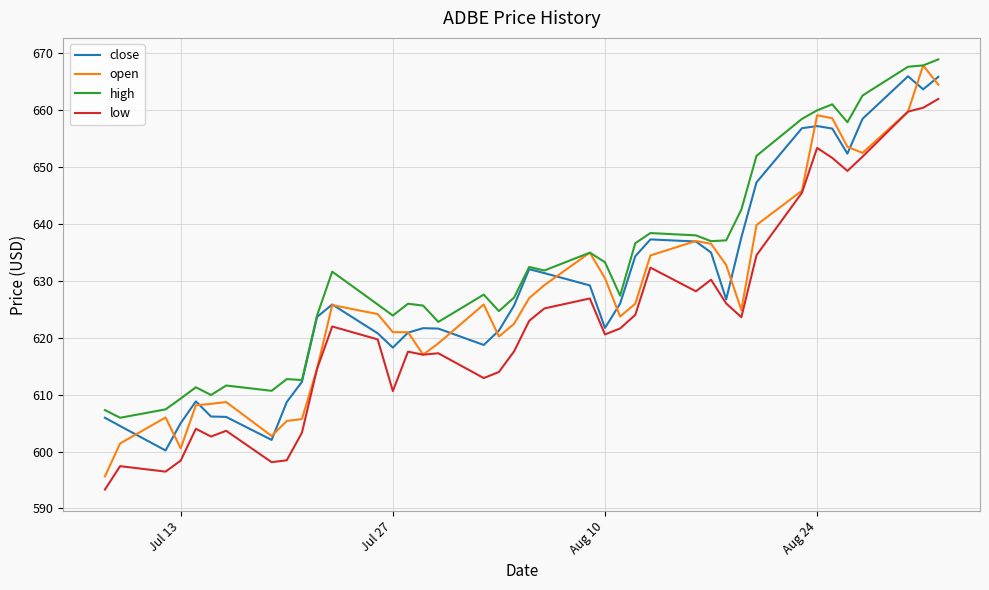

Does the chart display data point markers on the line(s)?

No